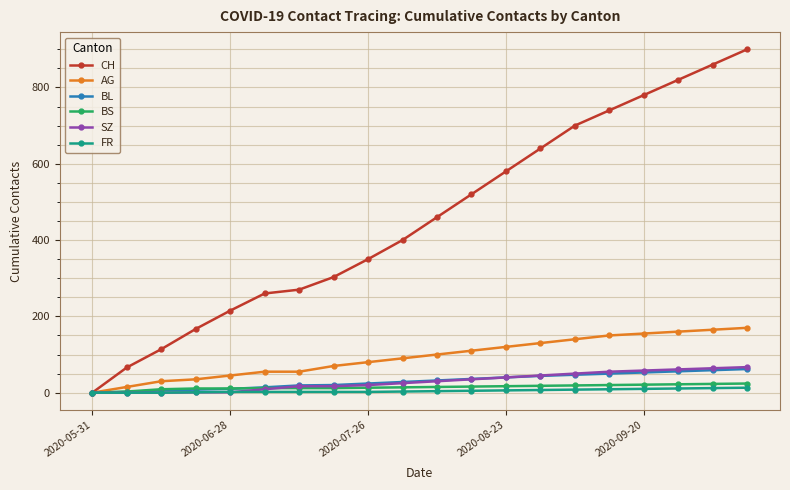

Which series has the largest total across all categories?

CH